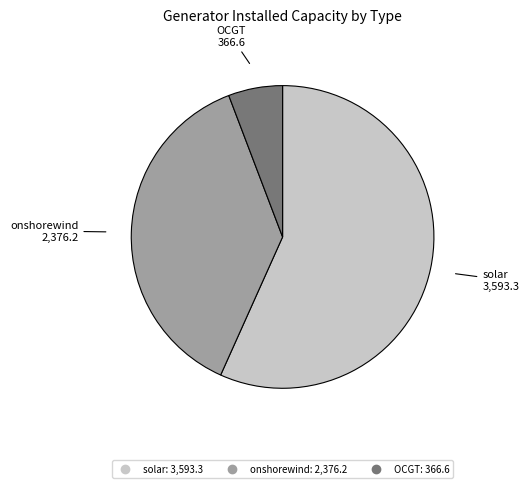

The solar slice represents 57% of the pie. True or false?

True